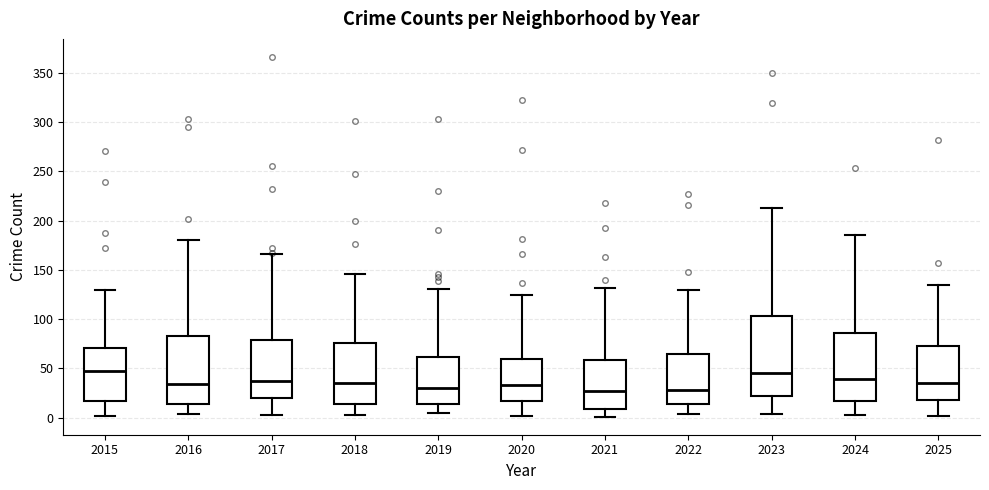

Reading left to right, transcribe this box plot: for each box, give where its median line is, the range the box spans, and where its two whiskers end, as read against the y-axis. The values are not printed on the chart, so give them approximately, as read against the axis.

2015: median 45, box 15 to 70, whiskers 0 to 130
2016: median 35, box 15 to 85, whiskers 5 to 180
2017: median 35, box 20 to 80, whiskers 5 to 165
2018: median 35, box 15 to 75, whiskers 5 to 145
2019: median 30, box 15 to 60, whiskers 5 to 130
2020: median 35, box 15 to 60, whiskers 0 to 125
2021: median 25, box 10 to 60, whiskers 0 to 130
2022: median 30, box 15 to 65, whiskers 5 to 130
2023: median 45, box 20 to 105, whiskers 5 to 215
2024: median 40, box 15 to 85, whiskers 5 to 185
2025: median 35, box 20 to 75, whiskers 0 to 135